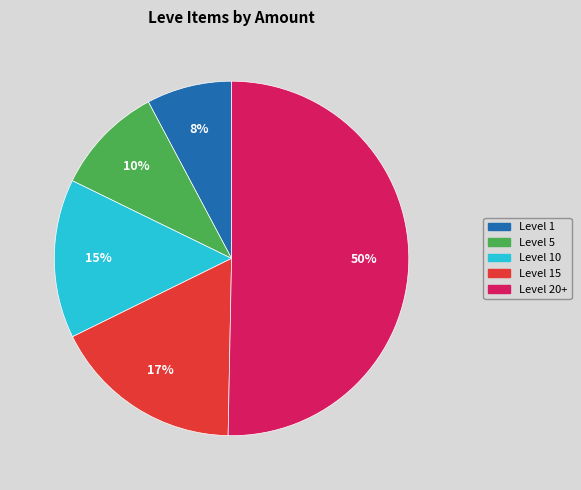

How many slices are in this pie chart?

5